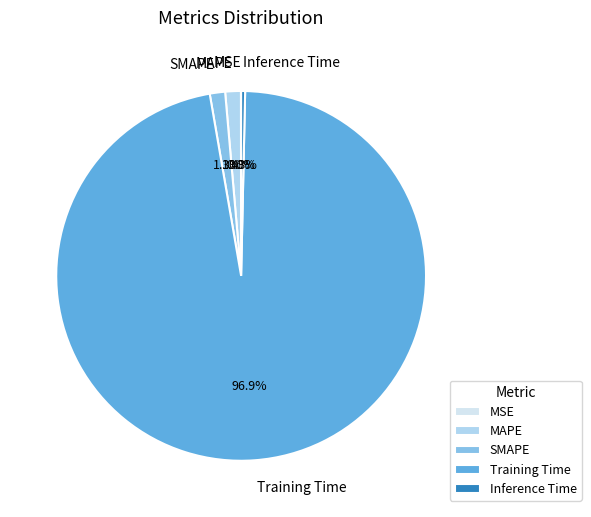

Is MAPE the majority of the pie?

No